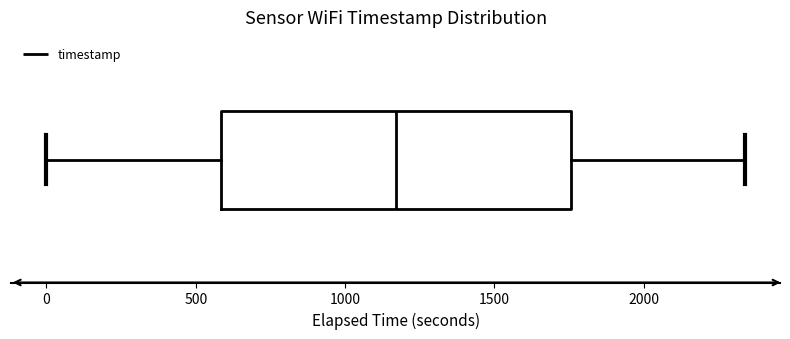

Where is the right edge of the box on the x-axis? The values are not printed on the chart, so give them approximately, as read against the axis.

1750